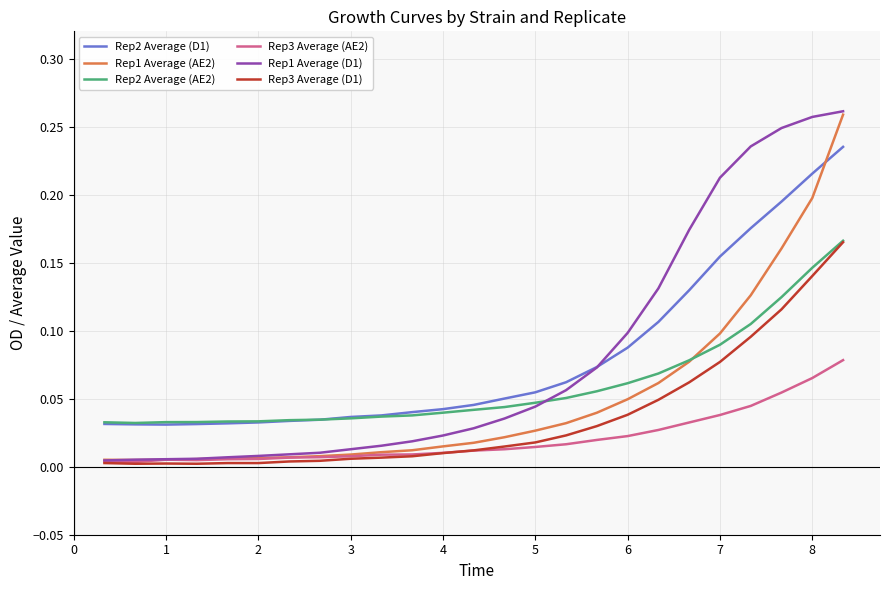

True or false: Rep3 Average (AE2) and Rep2 Average (AE2) intersect in this chart.

False